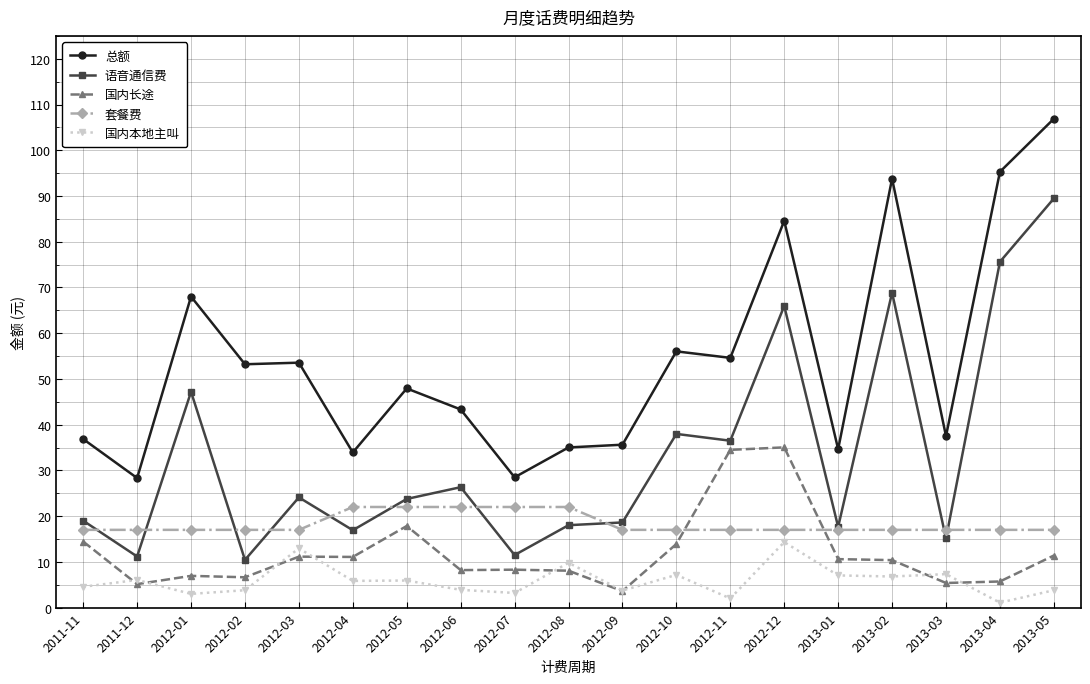

What is the difference between the highest and lowest values at 2012-01?

65.0